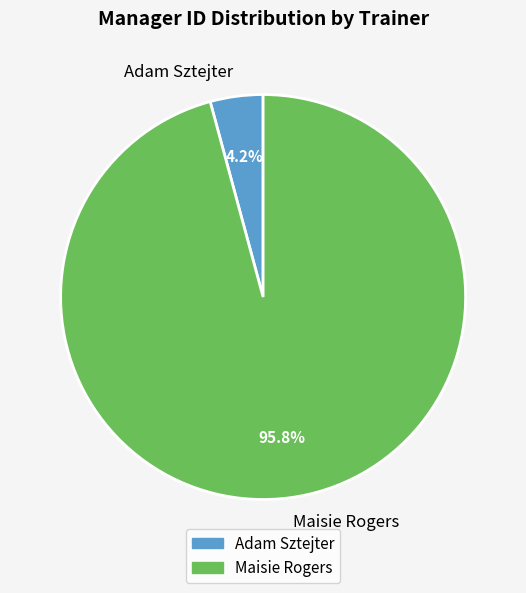

What percentage is the Adam Sztejter slice, to the nearest percent?

4%